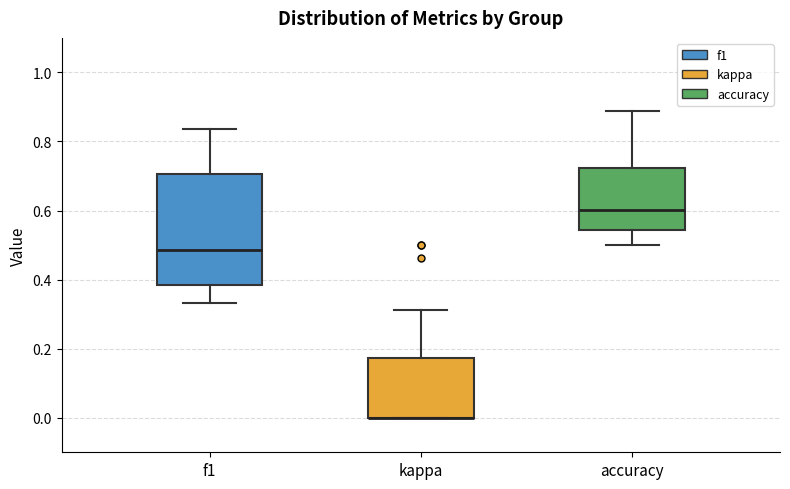

Reading left to right, transcribe this box plot: for each box, give where its median line is, the range the box spans, and where its two whiskers end, as read against the y-axis. The values are not printed on the chart, so give them approximately, as read against the axis.

f1: median 0.48, box 0.38 to 0.70, whiskers 0.34 to 0.84
kappa: median 0.00 (drawn on the box's lower edge), box 0.00 to 0.18, whiskers 0.00 to 0.32
accuracy: median 0.60, box 0.54 to 0.72, whiskers 0.50 to 0.88